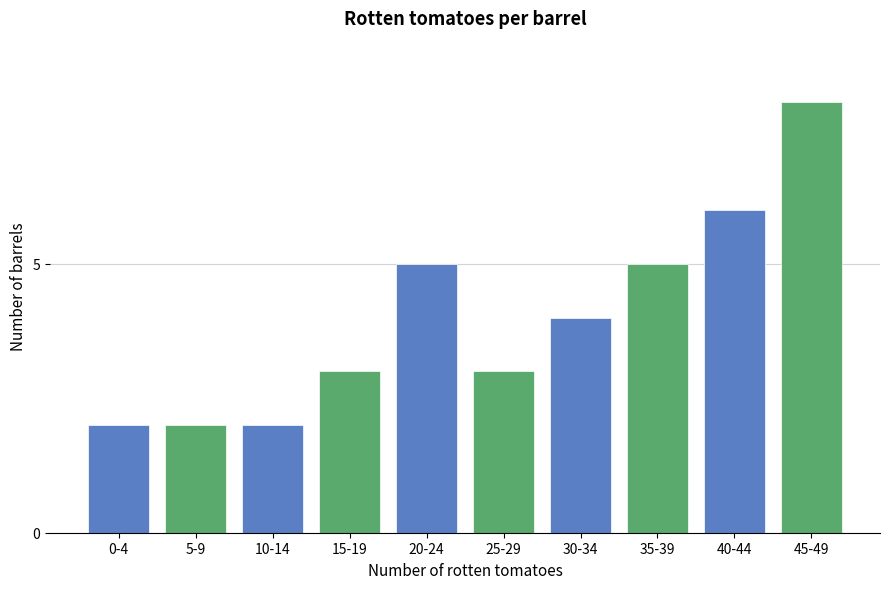

Reading left to right, what are all the values shown in this chart?

2	2	2	3	5	3	4	5	6	8